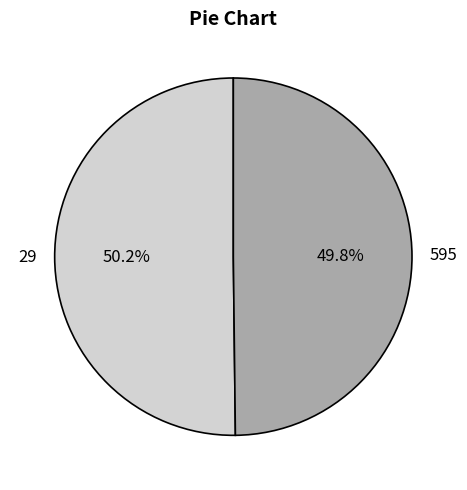

Approximately how many times larger is the value at 29 compared to 595?

1.0